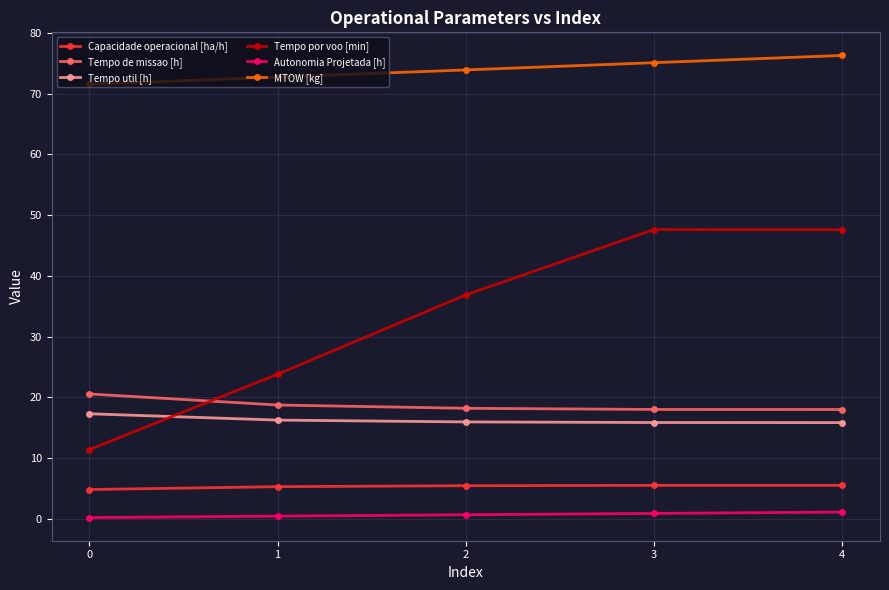

The value of Tempo de missao [h] at 0 is 9.4. True or false?

False